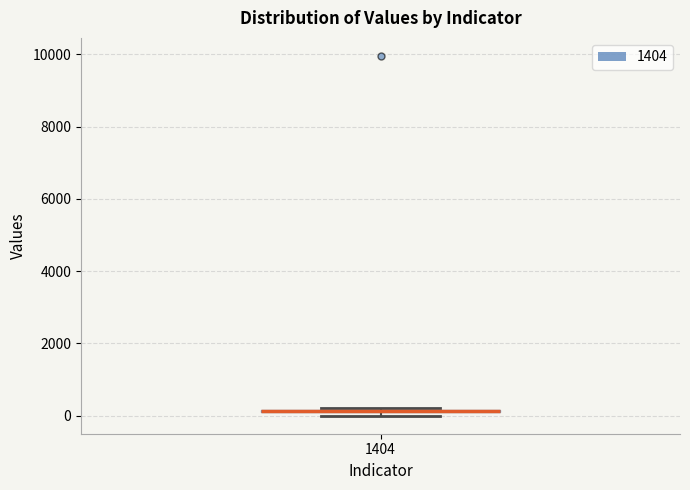

Where is the lower edge of the box at x = 1404 on the y-axis? The values are not printed on the chart, so give them approximately, as read against the axis.

0